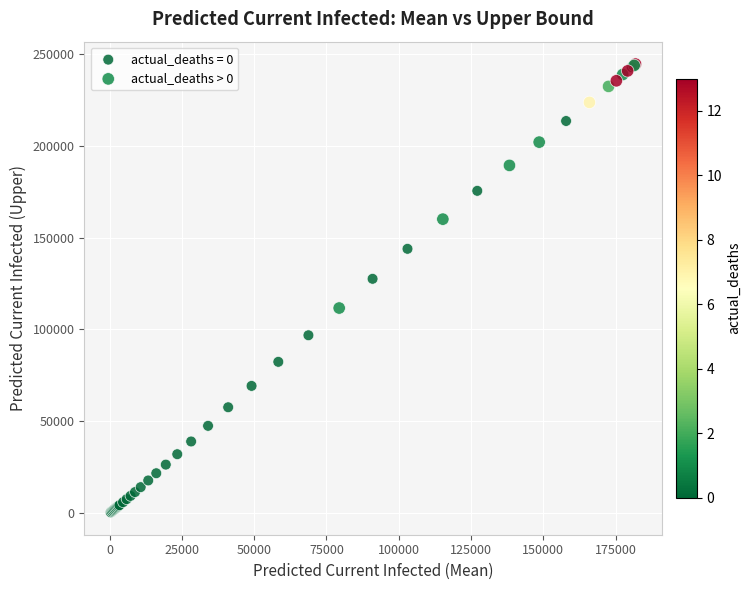

Which series has the largest Y range (max minus min)?

actual_deaths = 0